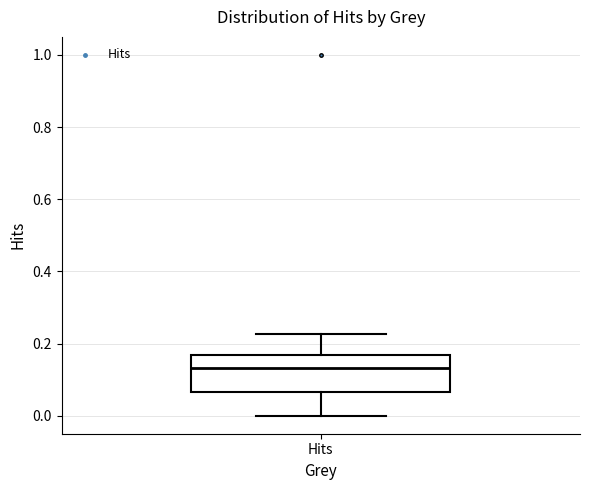

Where is the lower edge of the box for Hits on the y-axis? The values are not printed on the chart, so give them approximately, as read against the axis.

0.06